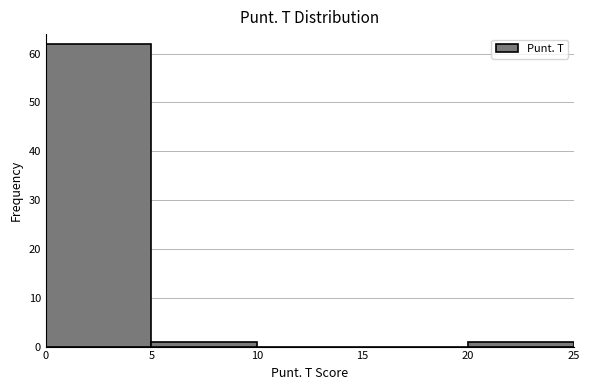

Over which range of the x-axis is the bar tallest?

0 to 5